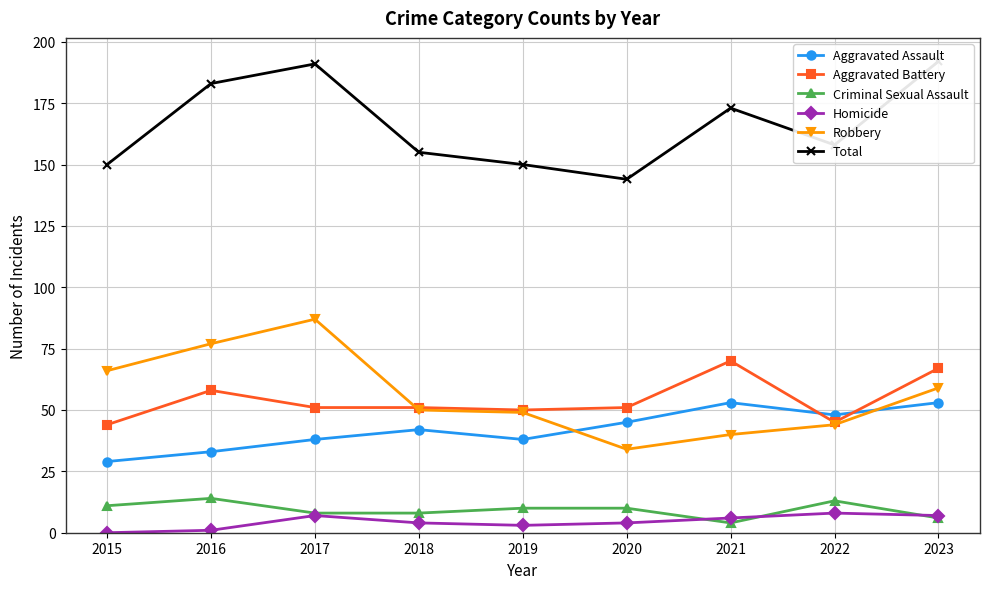

What is the sum of the Criminal Sexual Assault values at 2020 and 2019?

20